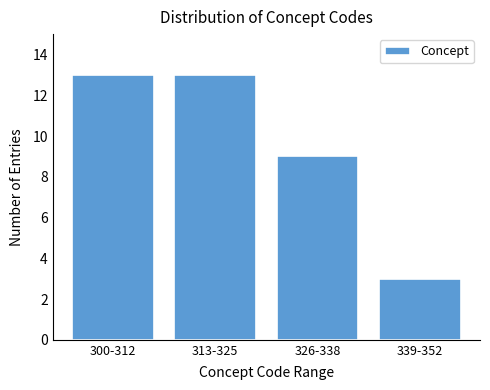

Reading right to left, what are all the values shown in this chart?

3	9	13	13